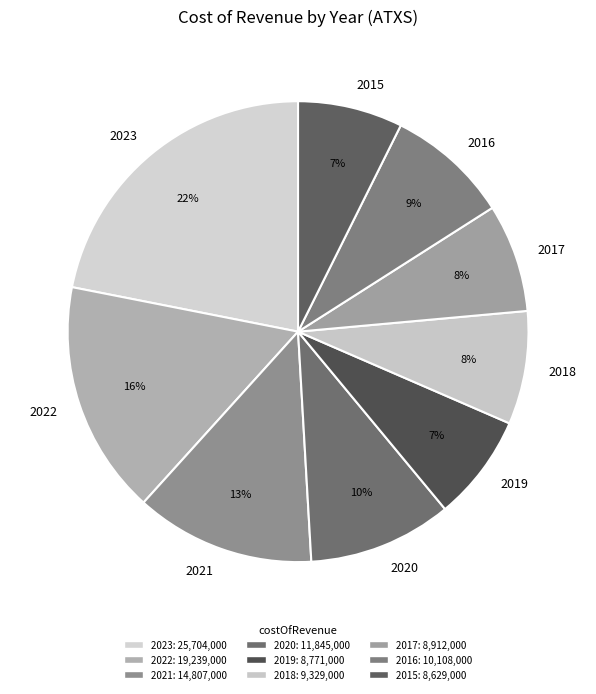

What percentage is the 2021 slice, to the nearest percent?

13%